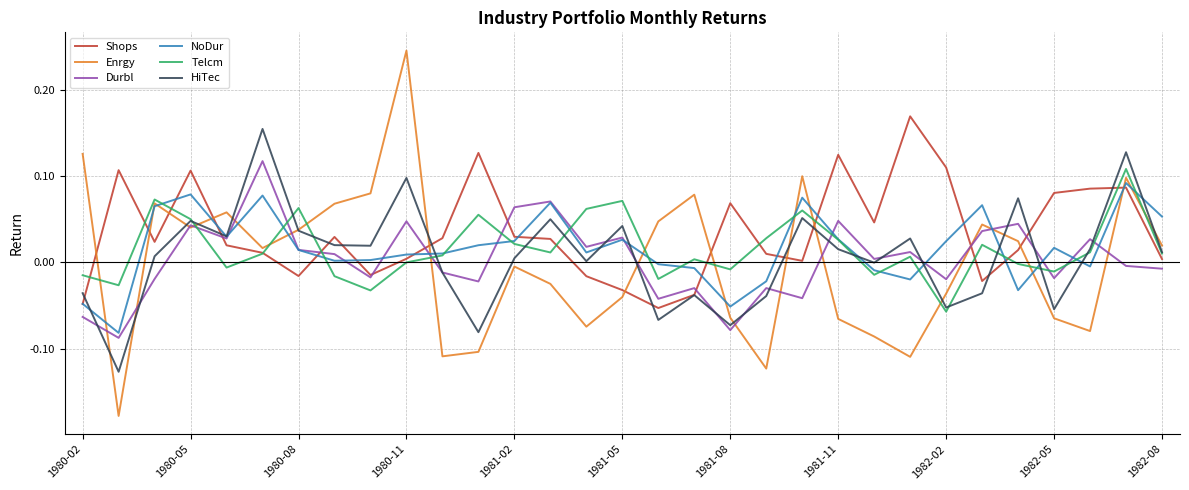

Which series has the largest range (max minus min)?

Enrgy